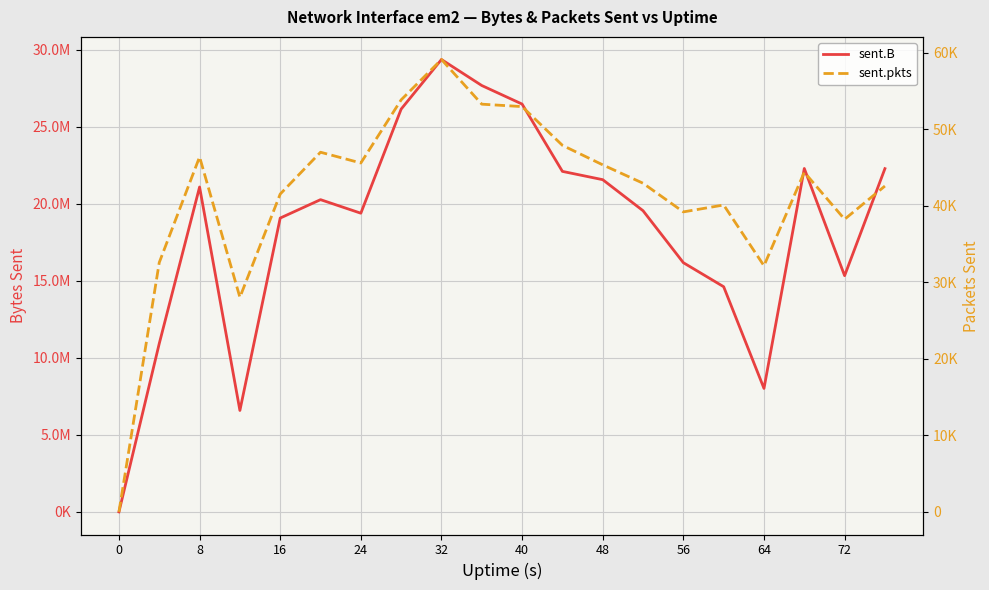

Count the number of categories in the chart.

20